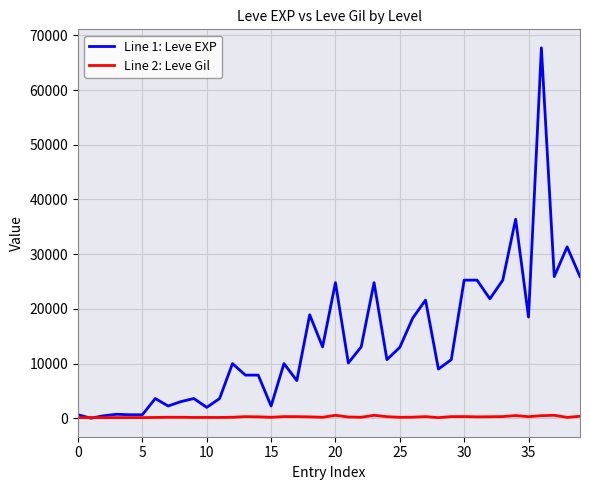

Which series has the widest spread of values?

Line 1: Leve EXP